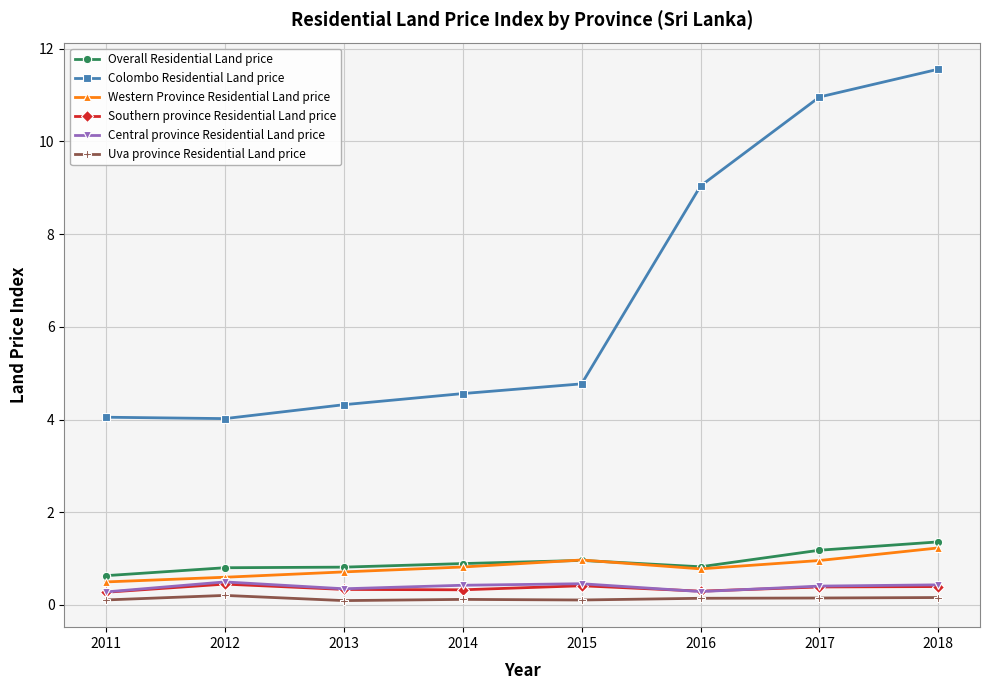

What is the approximate value of Colombo Residential Land price at 2014?

4.6